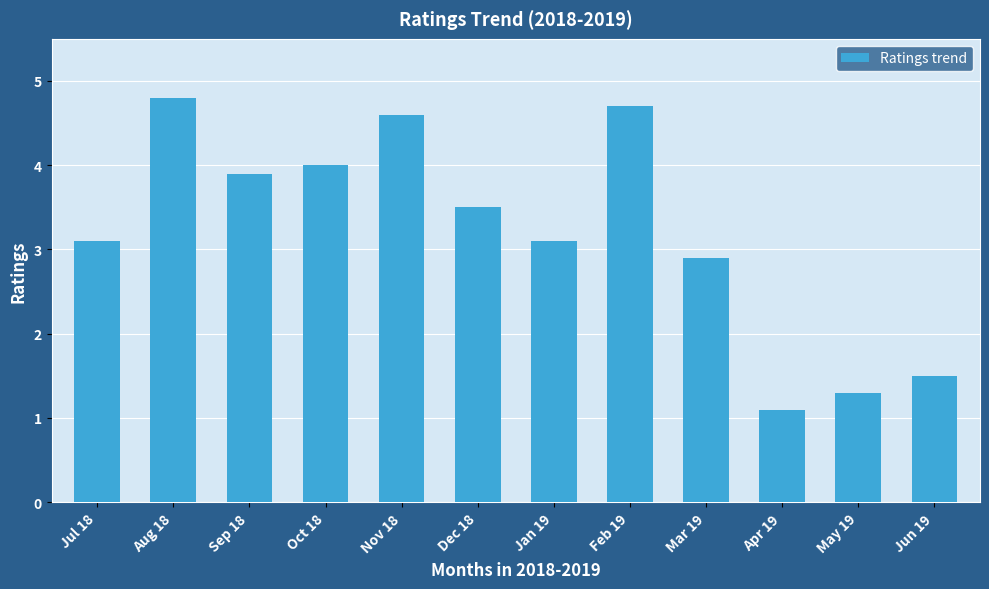

Which label corresponds to the largest value in the chart?

Aug 18